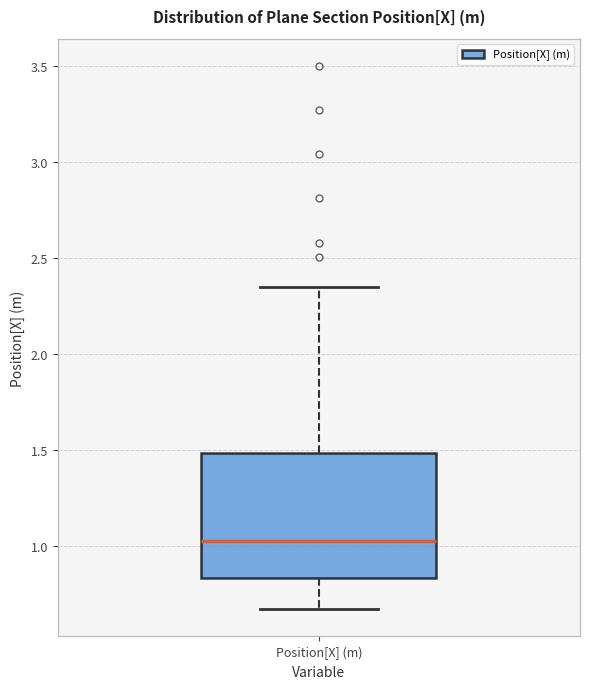

Read this box plot against the y-axis: the position of the median line, the range covered by the box, and the ends of both whiskers. The values are not printed on the chart, so give them approximately, as read against the axis.

median 1.05, box 0.85 to 1.50, whiskers 0.65 to 2.35